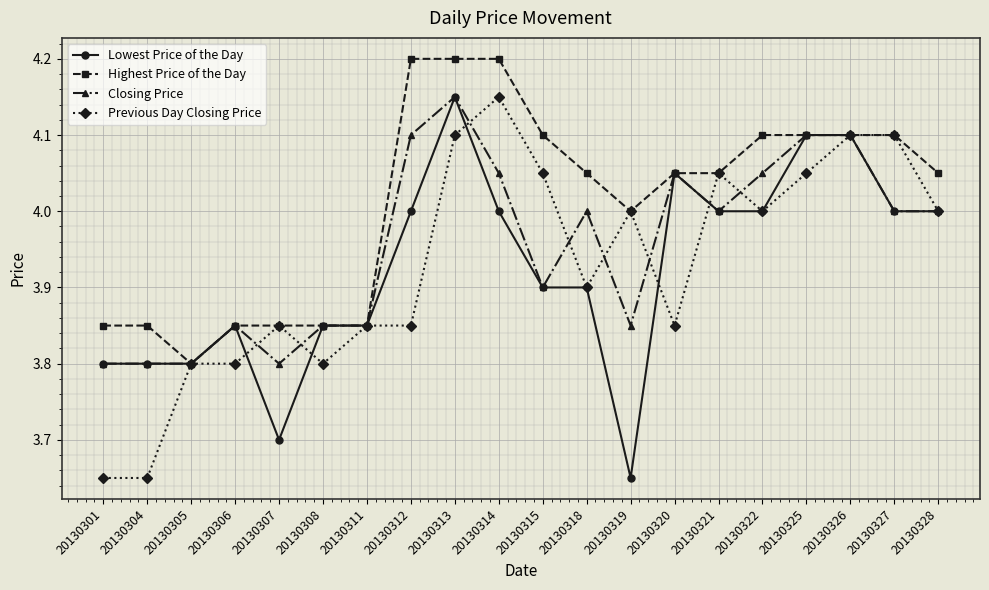

What is the lowest value of the Closing Price series?

3.8